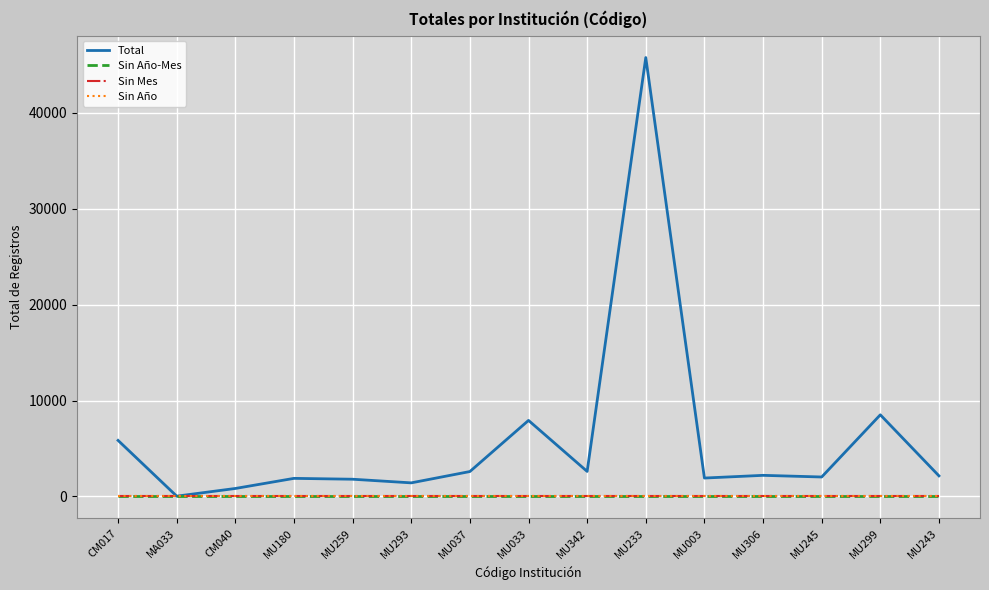

True or false: Sin Mes and Sin Año-Mes cross at least once.

False